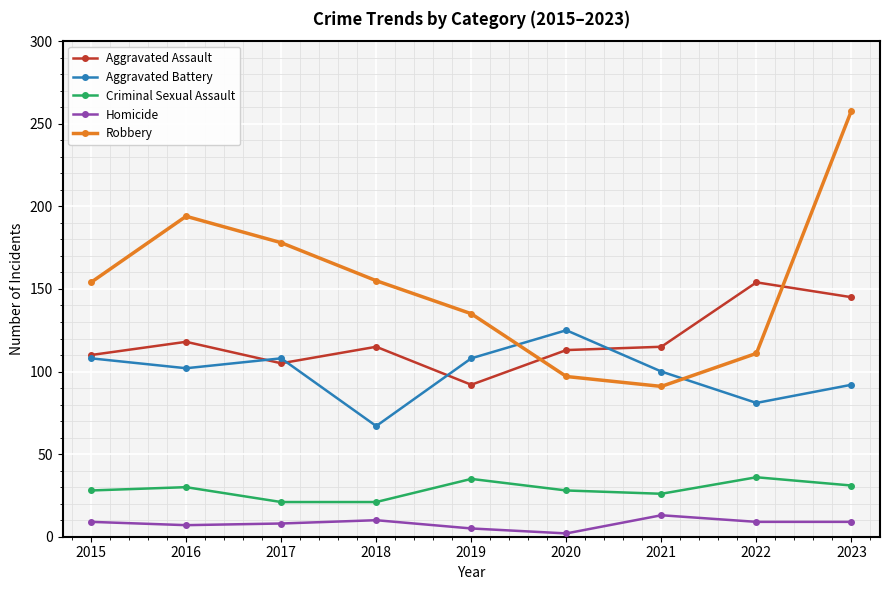

Which series has the largest range (max minus min)?

Robbery